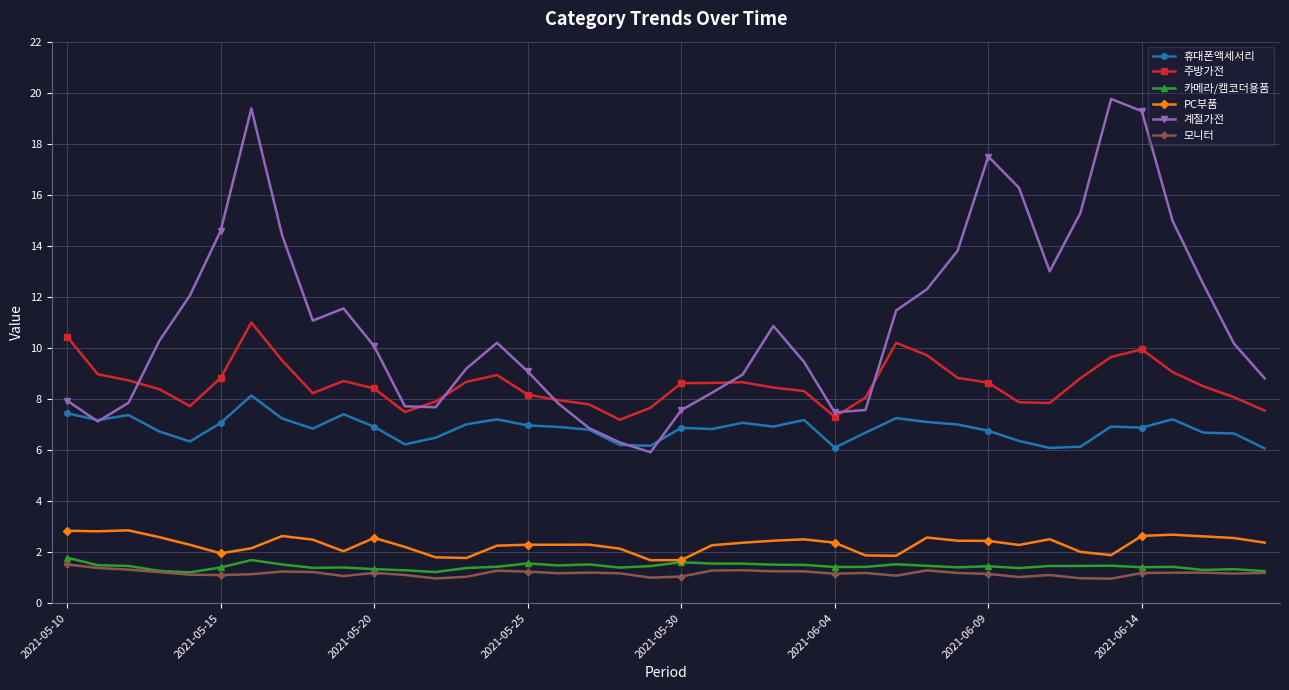

How many lines are shown in the chart?

6